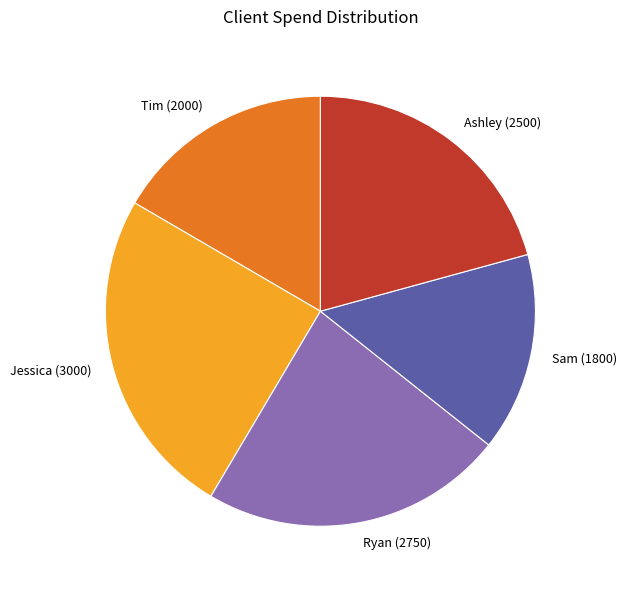

Does Jessica account for over 50% of the chart?

No